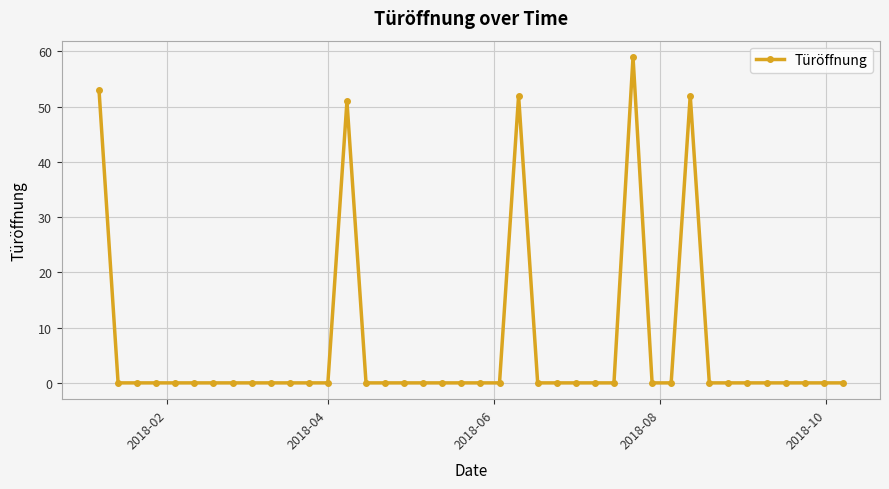

Count the number of data series in this chart.

1